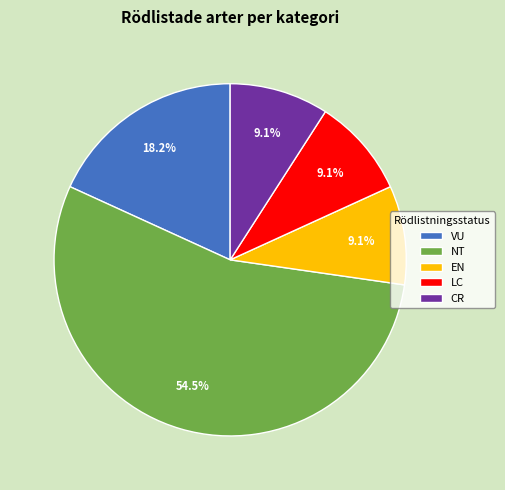

Is it true that VU is 28% of the pie?

False